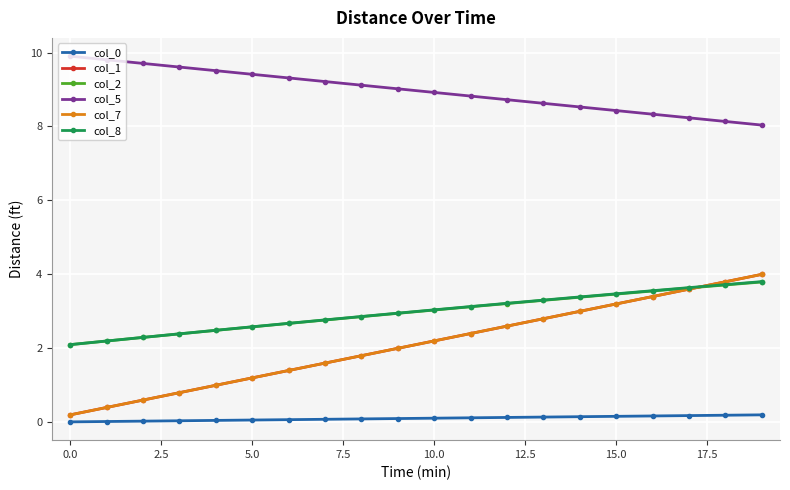

How many times do col_2 and col_1 cross each other?

1